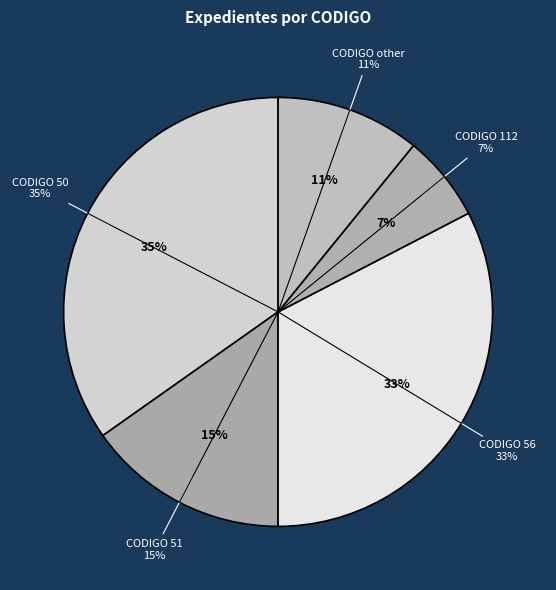

True or false: other accounts for 11% of the total.

True